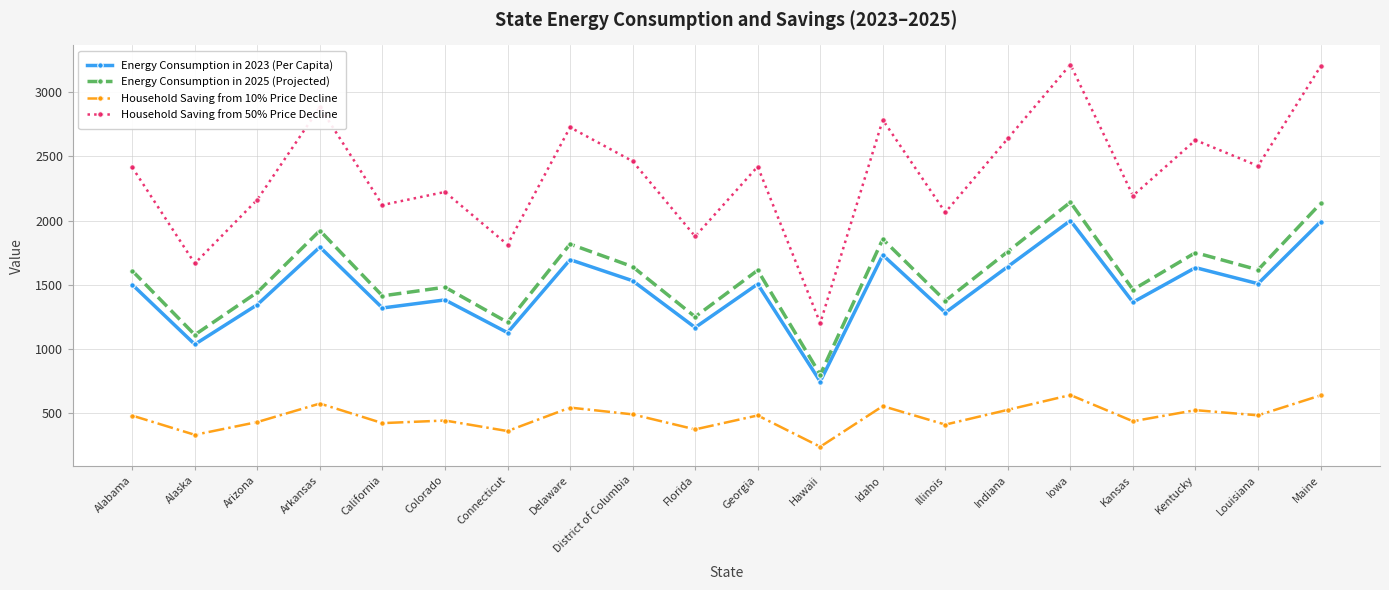

True or false: Household Saving from 50% Price Decline and Energy Consumption in 2025 (Projected) intersect in this chart.

False